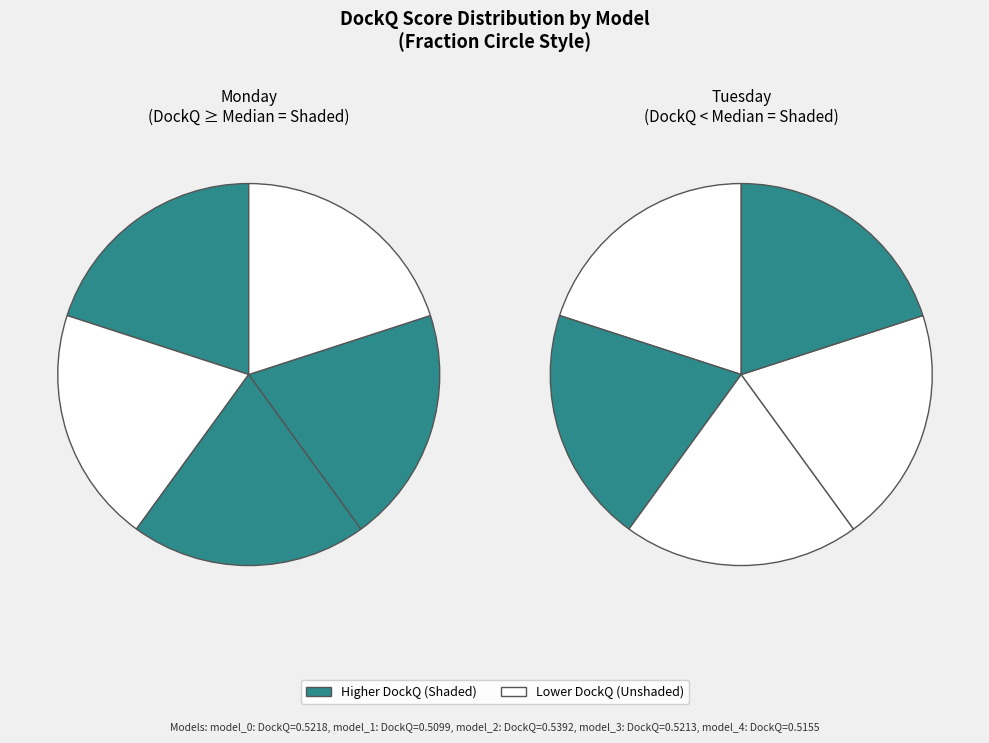

To the nearest percent, what is the average slice percentage?

20%